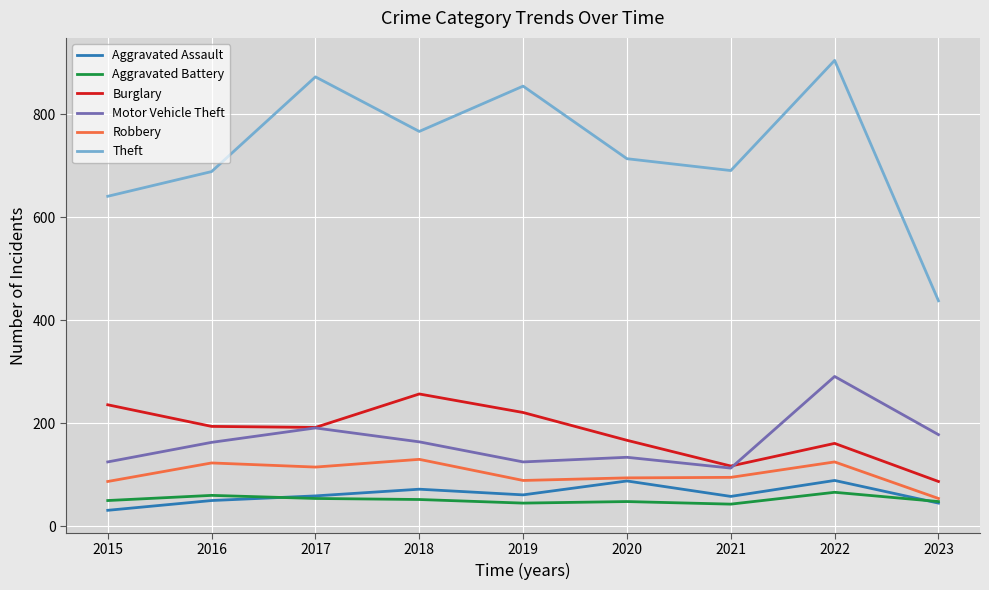

Read the Theft value at 2019.

855